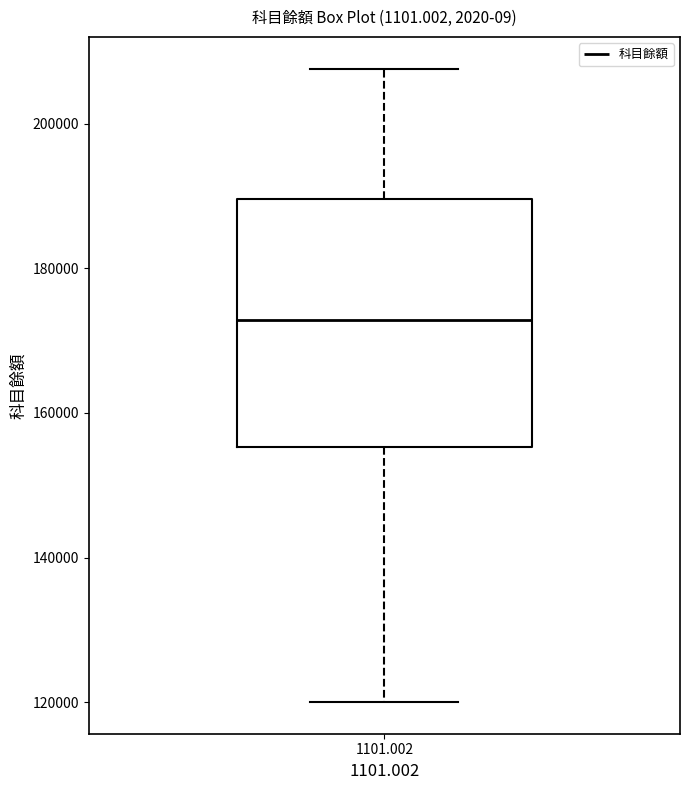

Read this box plot against the y-axis: the position of the median line, the range covered by the box, and the ends of both whiskers. The values are not printed on the chart, so give them approximately, as read against the axis.

median 172000, box 156000 to 190000, whiskers 120000 to 208000